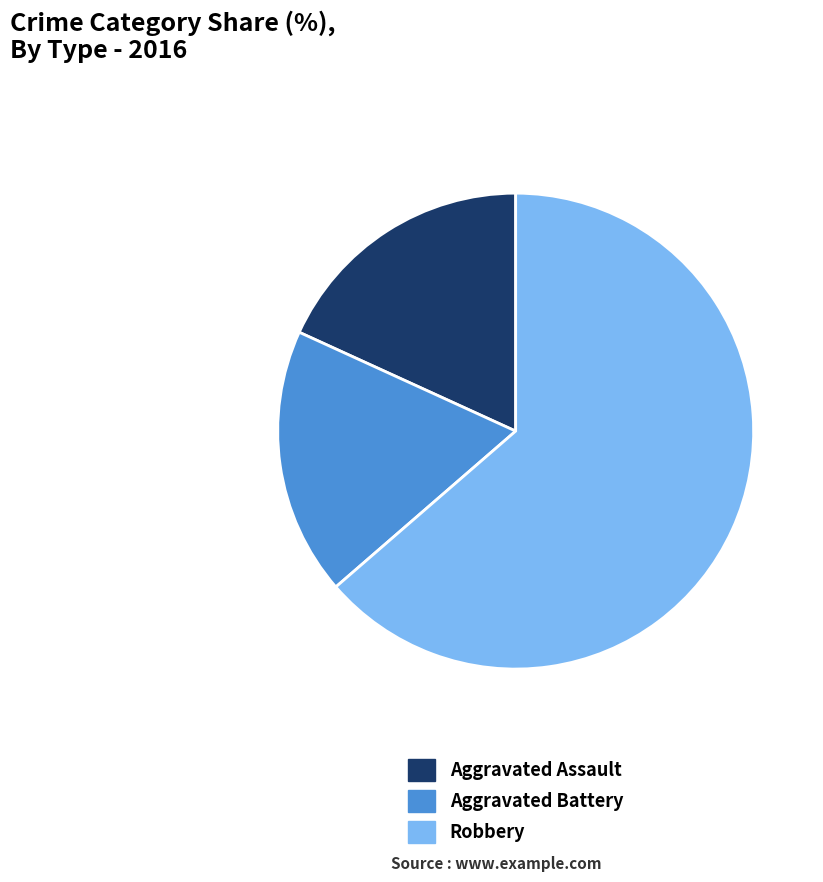

Between Robbery and Aggravated Battery, which is larger?

Robbery